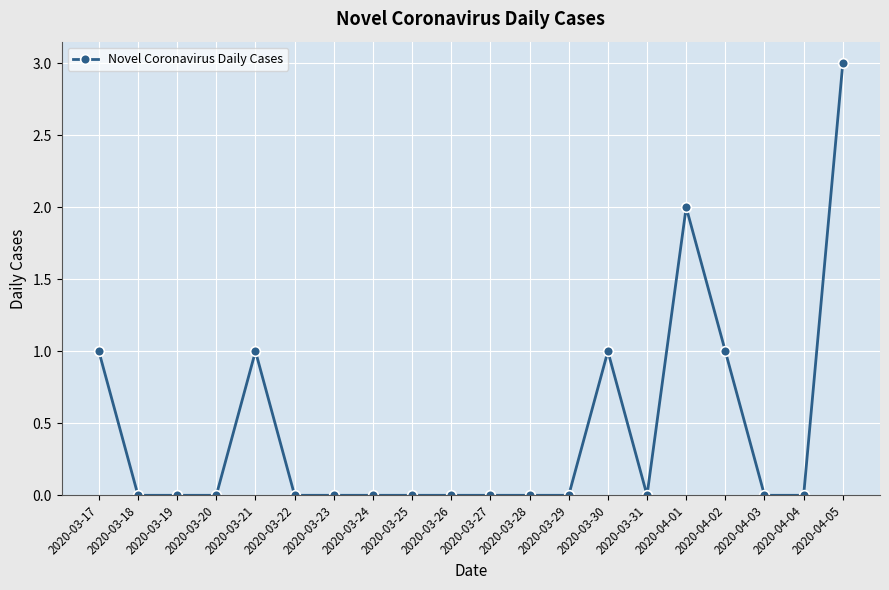

Count the number of categories in the chart.

20